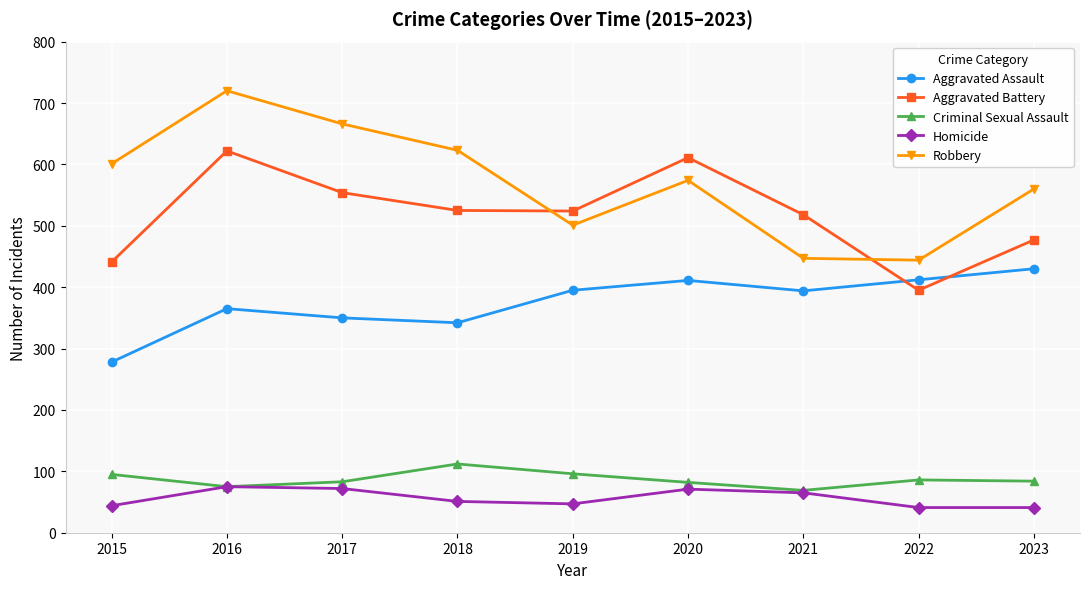

What is the spread (max minus min) of values at 2022?

403